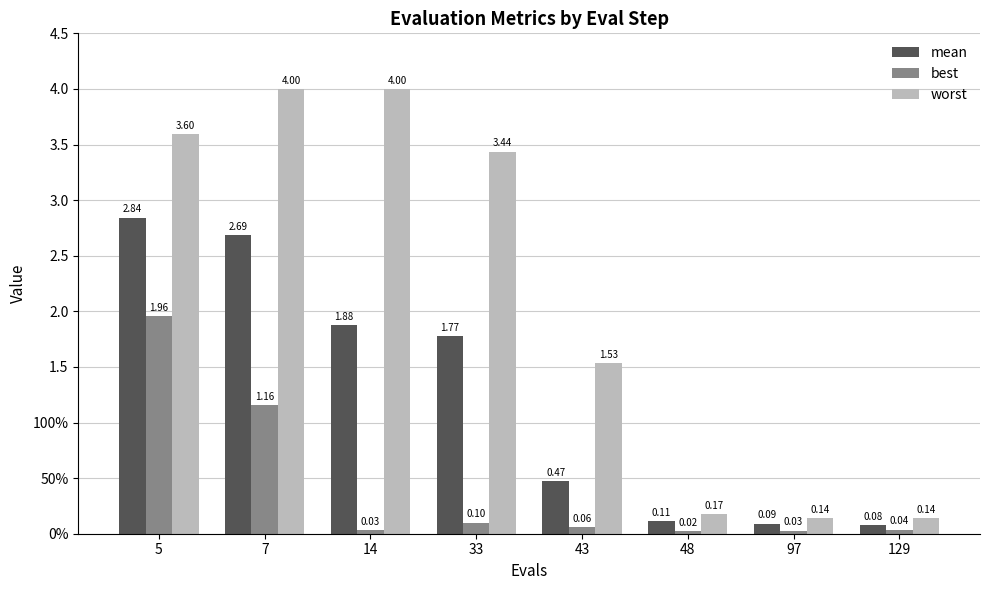

True or false: best has a value of 0.0 at 129.

True